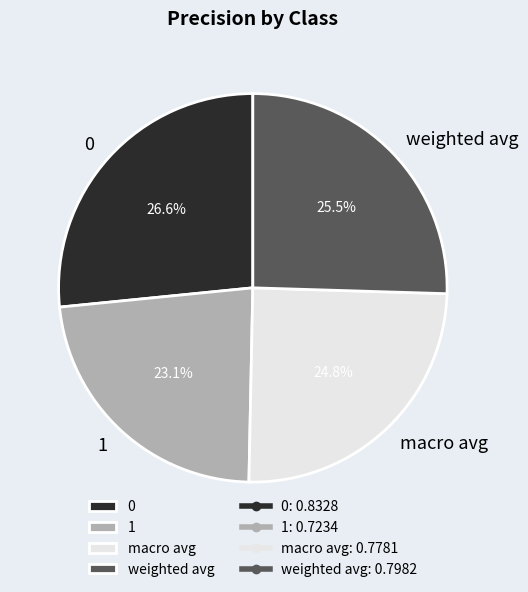

Rank the categories by value from highest to lowest.

0, weighted avg, macro avg, 1